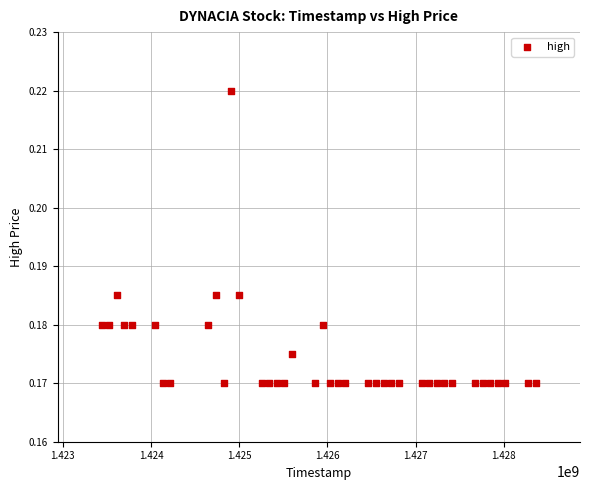

How many data points are displayed?

40